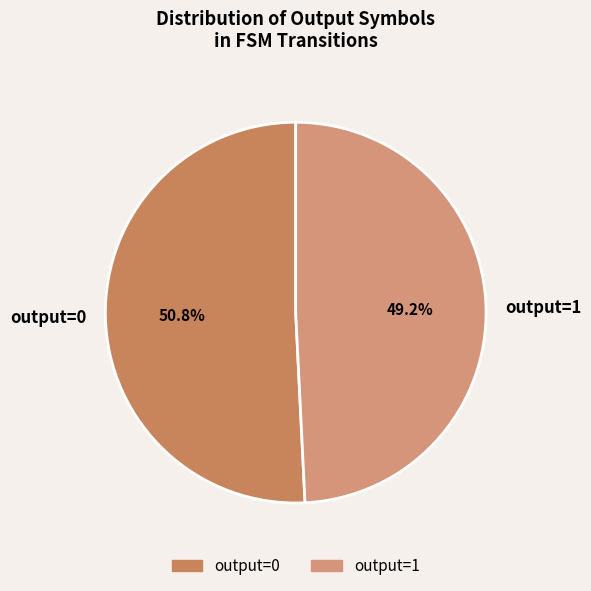

To the nearest percent, what is the average slice percentage?

50%